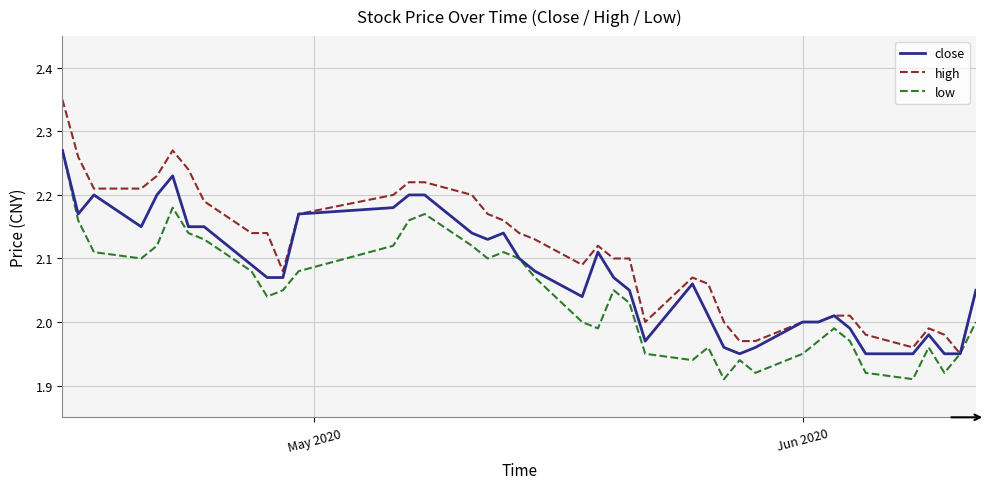

Which series has the largest range (max minus min)?

high